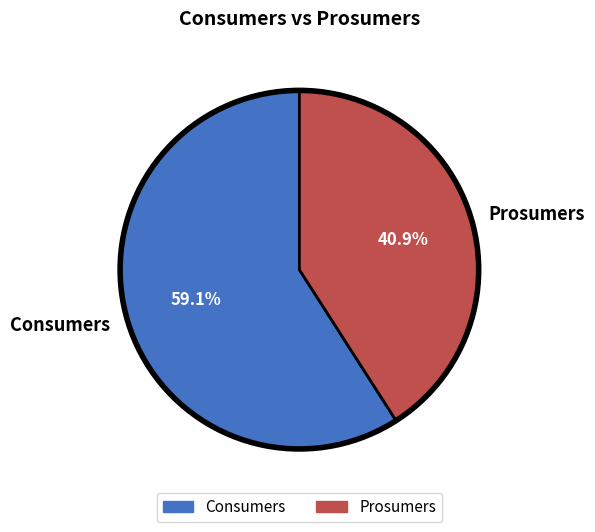

What is the smallest slice in the pie chart?

Prosumers